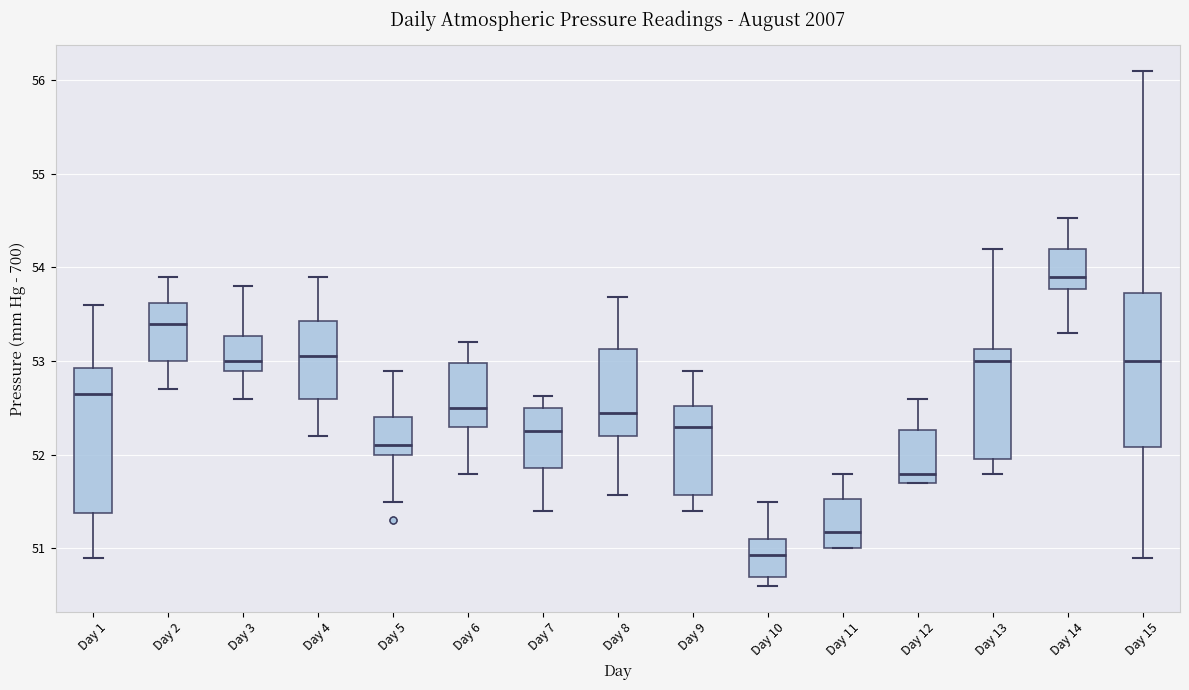

Reading left to right, transcribe this box plot: for each box, give where its median line is, the range the box spans, and where its two whiskers end, as read against the y-axis. The values are not printed on the chart, so give them approximately, as read against the axis.

Day 1: median 52.7, box 51.4 to 52.9, whiskers 50.9 to 53.6
Day 2: median 53.4, box 53.0 to 53.6, whiskers 52.7 to 53.9
Day 3: median 53.0, box 52.9 to 53.3, whiskers 52.6 to 53.8
Day 4: median 53.1, box 52.6 to 53.4, whiskers 52.2 to 53.9
Day 5: median 52.1, box 52.0 to 52.4, whiskers 51.5 to 52.9
Day 6: median 52.5, box 52.3 to 53.0, whiskers 51.8 to 53.2
Day 7: median 52.3, box 51.9 to 52.5, whiskers 51.4 to 52.6
Day 8: median 52.5, box 52.2 to 53.1, whiskers 51.6 to 53.7
Day 9: median 52.3, box 51.6 to 52.5, whiskers 51.4 to 52.9
Day 10: median 50.9, box 50.7 to 51.1, whiskers 50.6 to 51.5
Day 11: median 51.2, box 51.0 to 51.5, whiskers 51.0 to 51.8
Day 12: median 51.8, box 51.7 to 52.3, whiskers 51.7 to 52.6
Day 13: median 53.0, box 52.0 to 53.1, whiskers 51.8 to 54.2
Day 14: median 53.9, box 53.8 to 54.2, whiskers 53.3 to 54.5
Day 15: median 53.0, box 52.1 to 53.7, whiskers 50.9 to 56.1